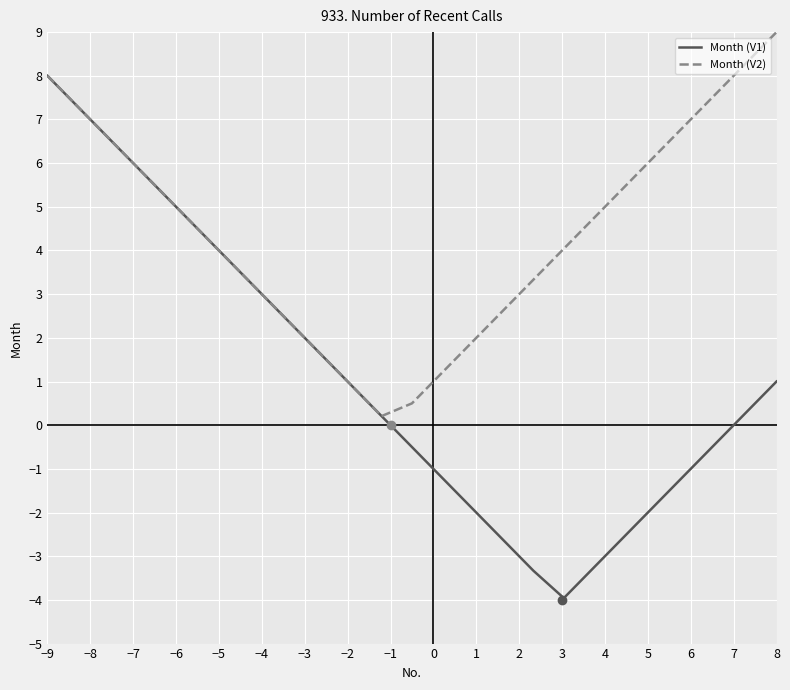

Which series has the widest spread of values?

Month (V1)